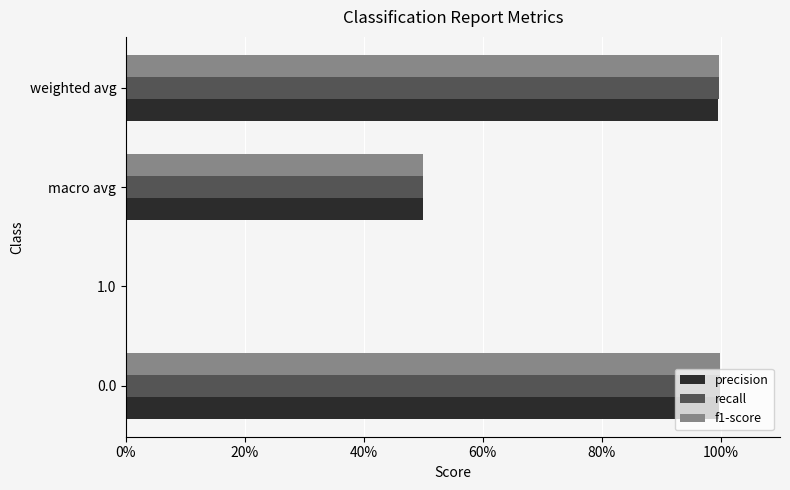

Reading right to left, extract all data points from this chart.

precision: 1.0	0.5	0.0	1.0
recall: 1.0	0.5	0.0	1.0
f1-score: 1.0	0.5	0.0	1.0